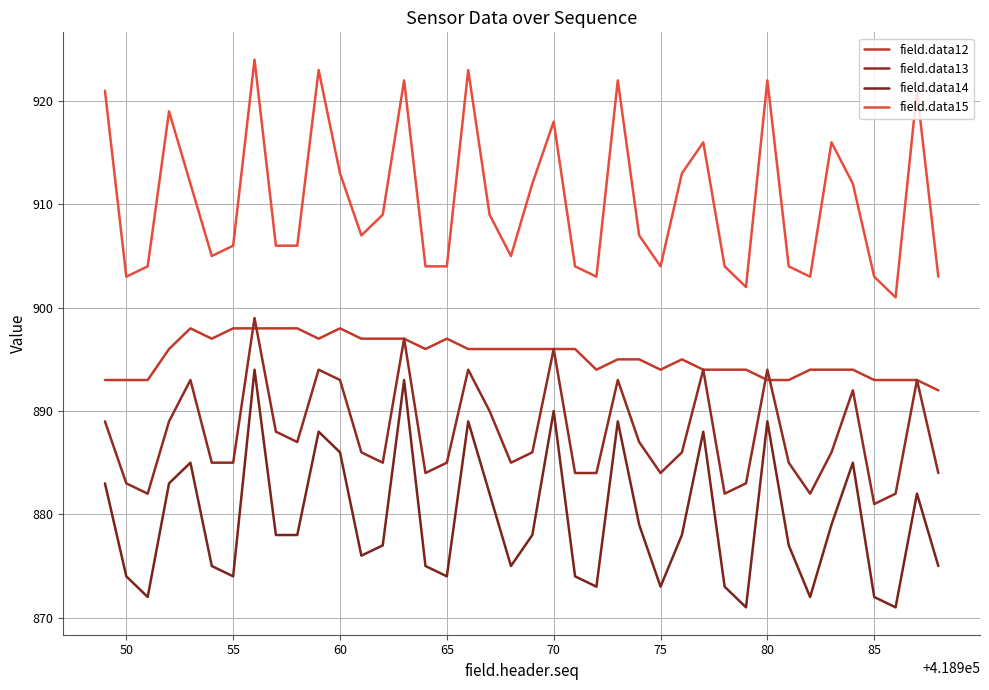

Does the chart display data point markers on the line(s)?

No